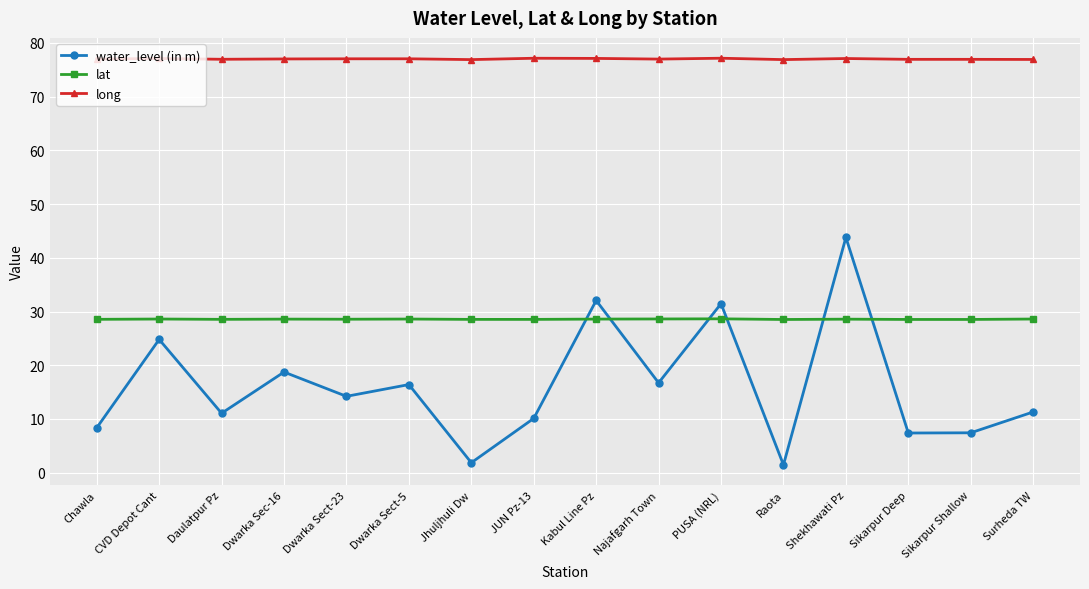

List the series in order of their peak value, lowest first.

lat, water_level (in m), long